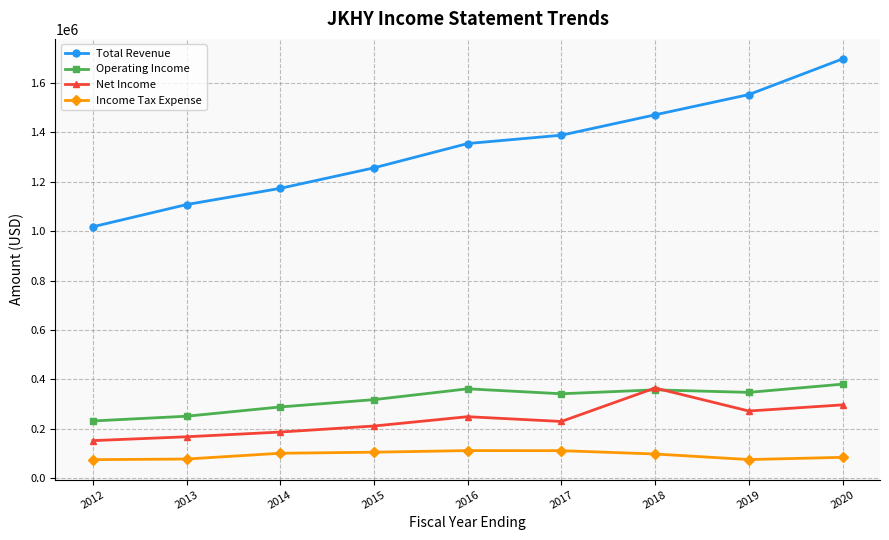

At which label does Net Income first exceed 229600?

2016